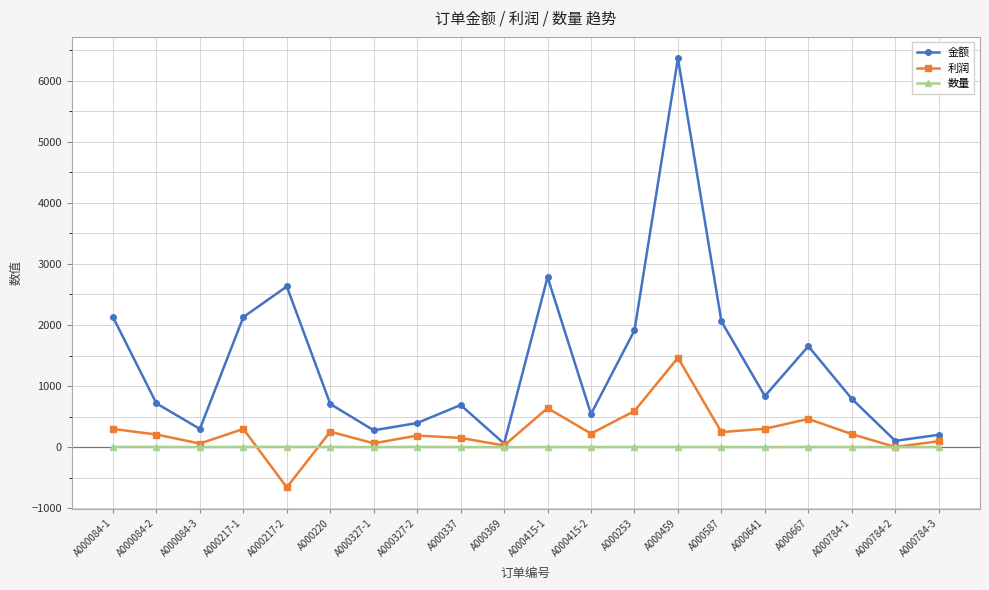

How many lines are shown in the chart?

3